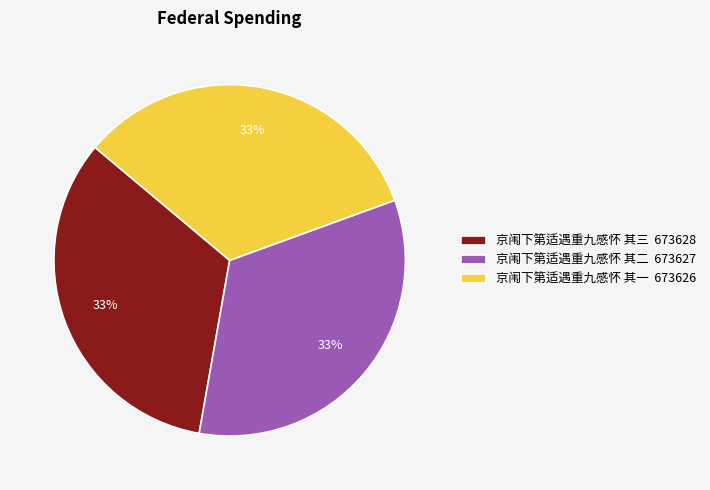

What is the ratio of the value at 京闱下第适遇重九感怀 其二 to the value at 京闱下第适遇重九感怀 其一?

1.0